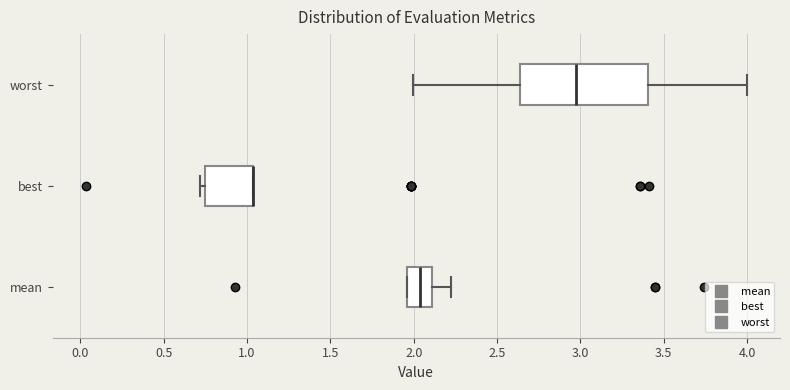

Where does the median line of the box for mean sit on the x-axis? The values are not printed on the chart, so give them approximately, as read against the axis.

2.05